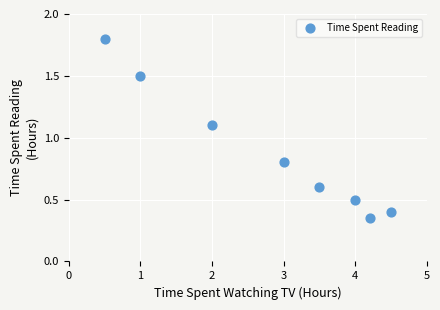

What Y value in the scatter plot is closest to 1?

1.1